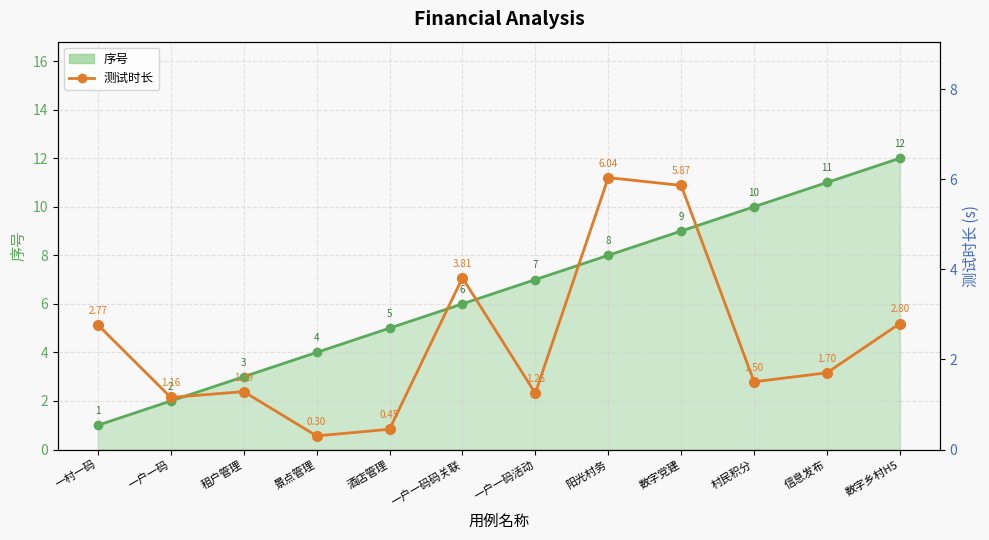

At which label does 测试时长 reach its minimum?

景点管理